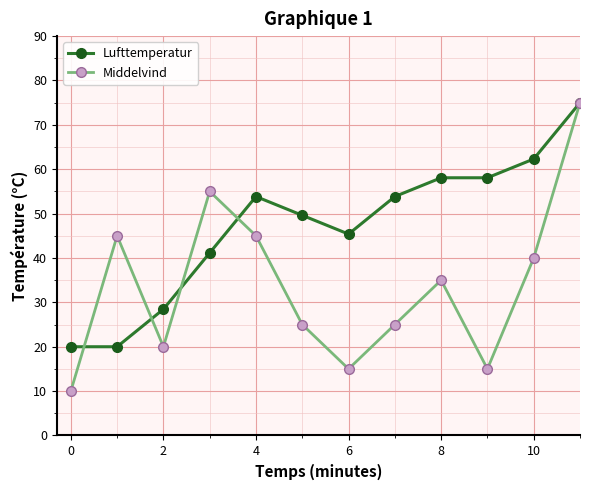

Which series has the largest total across all categories?

Lufttemperatur